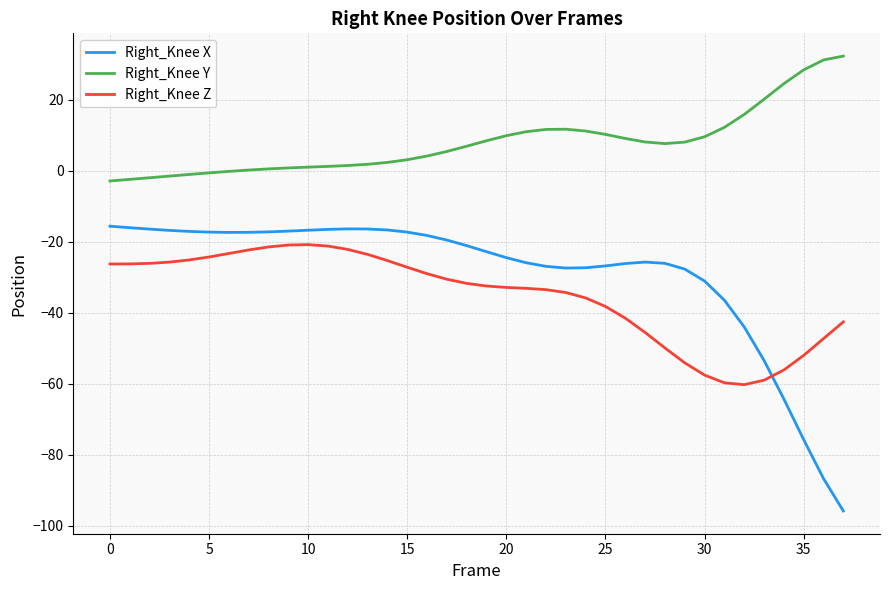

Which series has the largest range (max minus min)?

Right_Knee X